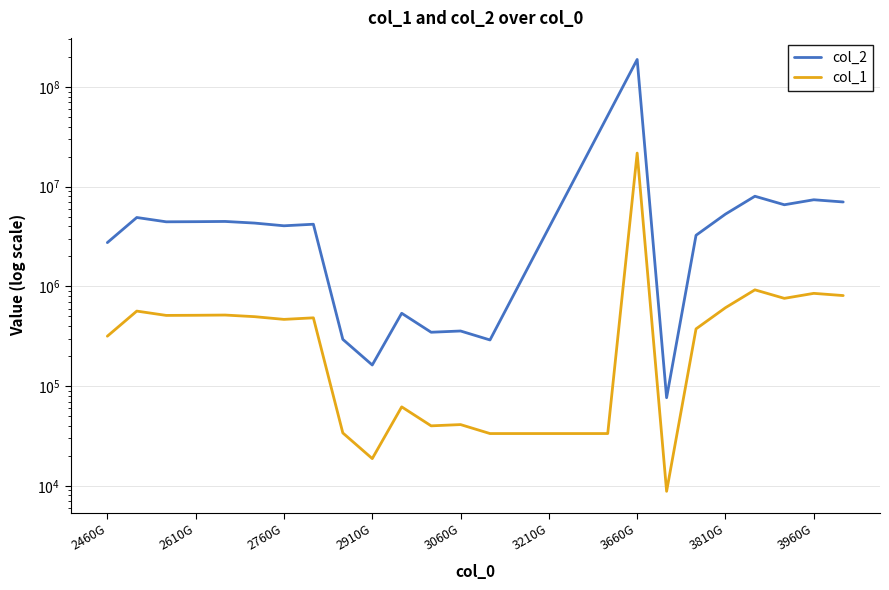

At which label is the value closest to 10882161?

3860000000000